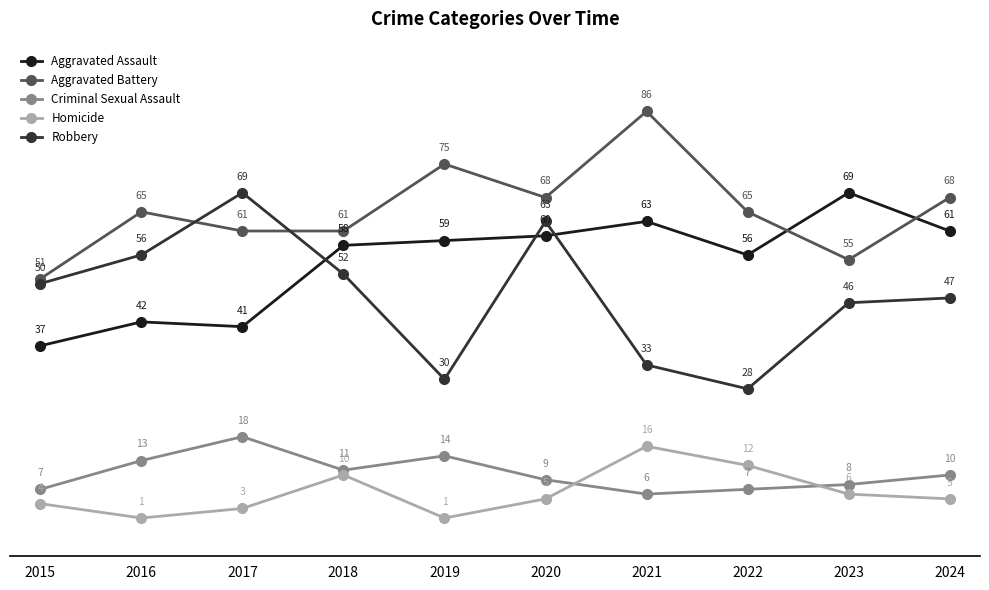

What is the value of the Criminal Sexual Assault point at the 5th from the left?

14